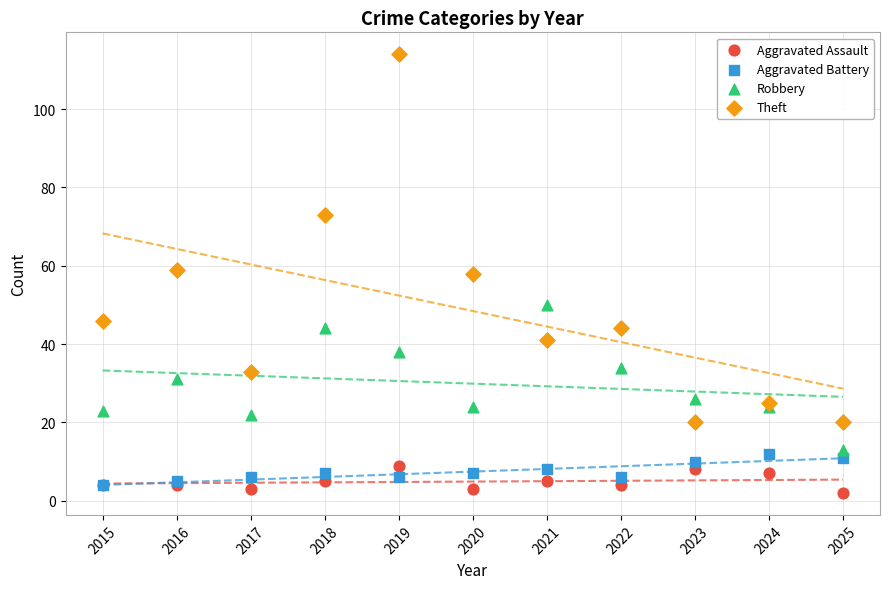

Which series reaches the minimum Y coordinate?

Aggravated Assault